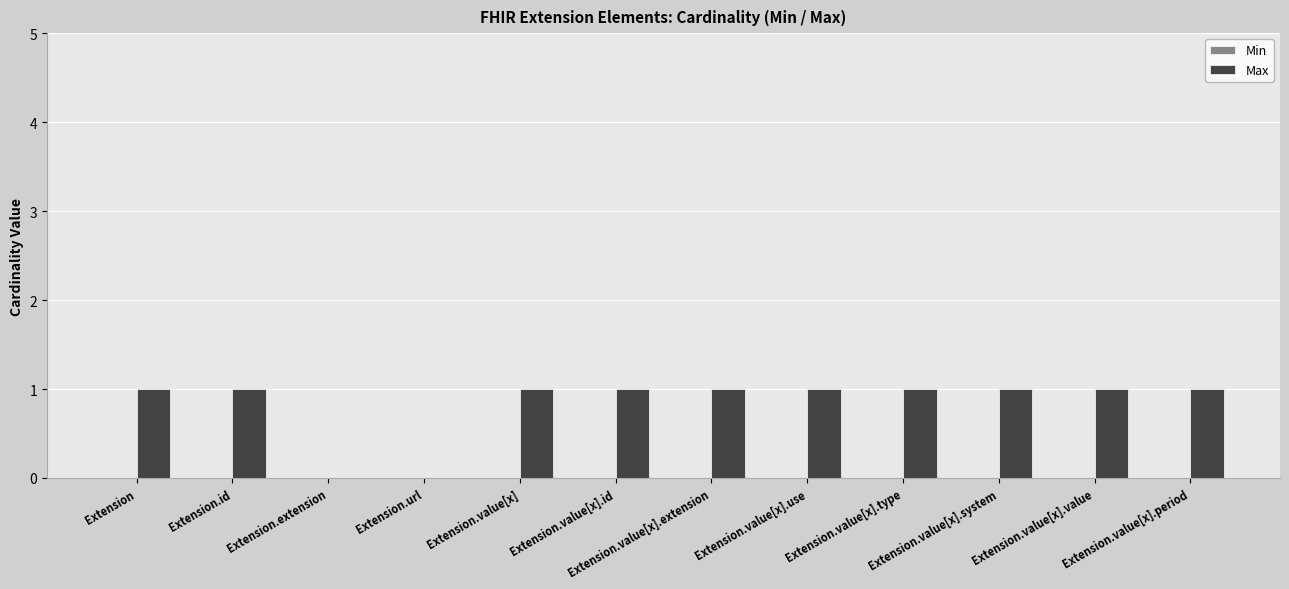

What is the sum of all values?

10